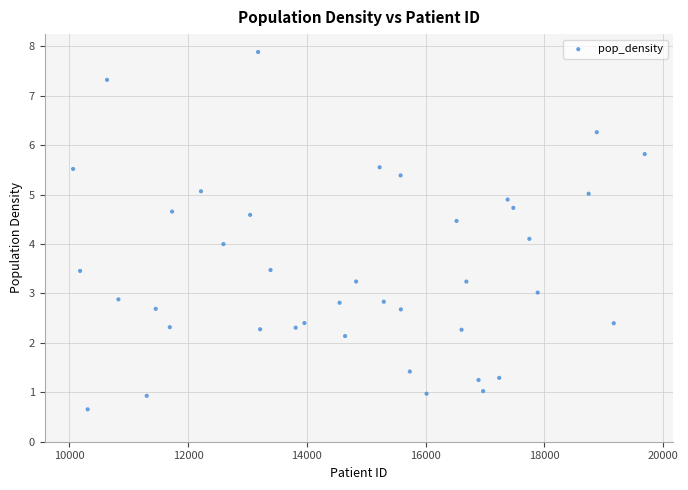

What is the range of X values (max minus min)?

9624.0